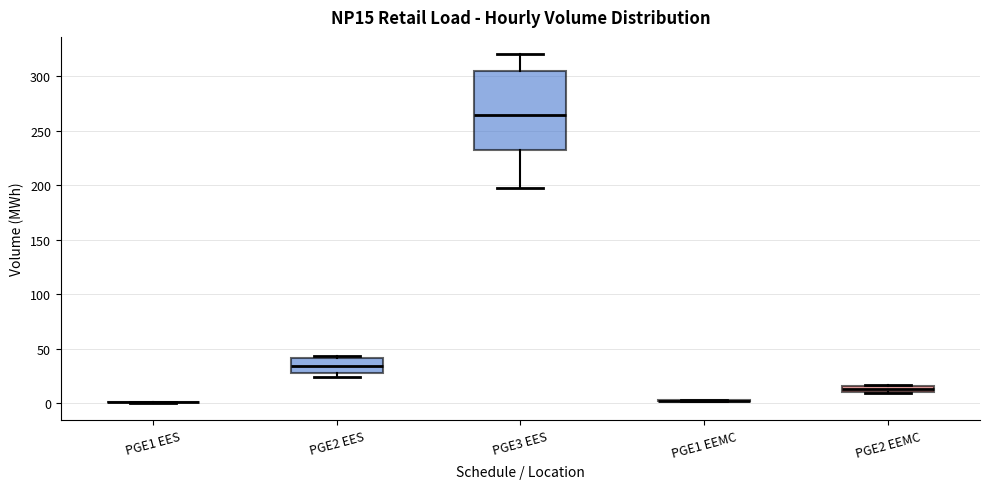

Comparing the boxes themselves (not the whiskers), which one is the tallest?

PGE3 EES